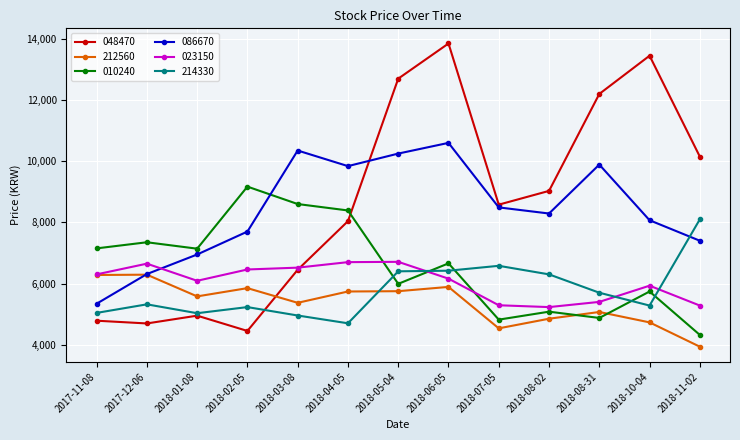

Rank the series by their maximum value, from lowest to highest.

212560, 023150, 214330, 010240, 086670, 048470